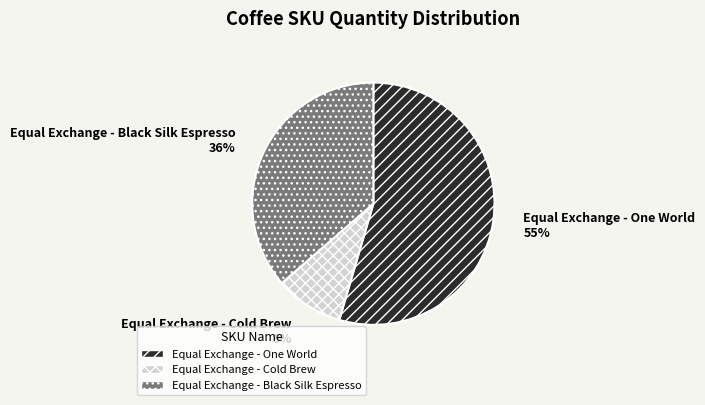

Combined, do Equal Exchange - Cold Brew and Equal Exchange - Black Silk Espresso account for over 50%?

No